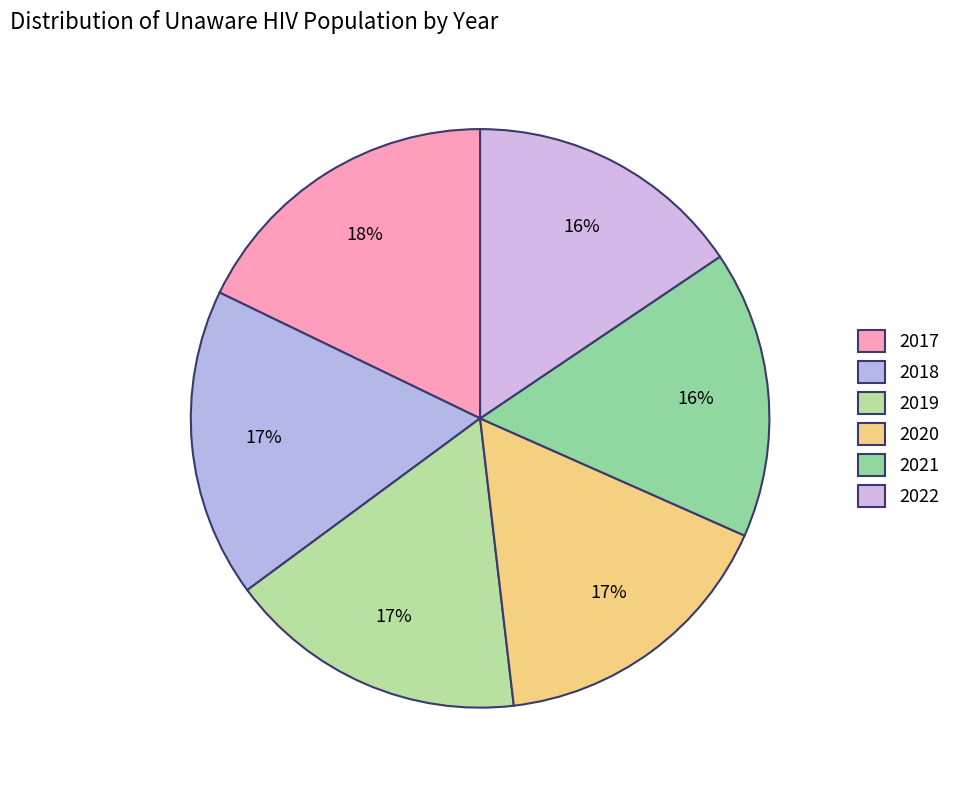

What is the largest slice in the pie chart?

2017